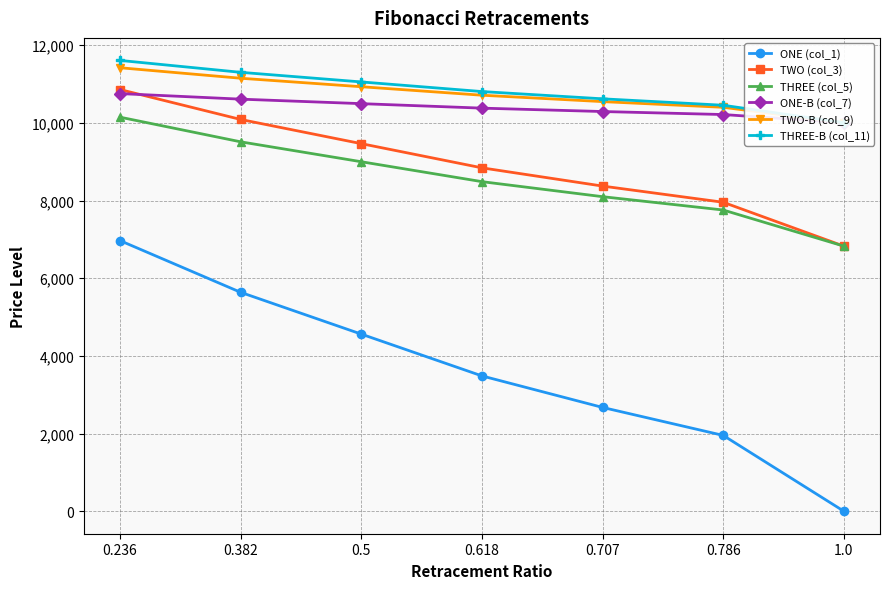

Reading left to right, what are all the values shown in this chart?

ONE (col_1): 0.236=6966.9	0.382=5635.5	0.5=4559.5	0.618=3483.5	0.707=2671.9	0.786=1951.5	1.0=0.0
TWO (col_3): 0.236=10857.6	0.382=10087.1	0.5=9464.4	0.618=8841.7	0.707=8372.0	0.786=7955.1	1.0=6825.8
THREE (col_5): 0.236=10146.0	0.382=9511.5	0.5=8998.7	0.618=8485.9	0.707=8099.1	0.786=7755.8	1.0=6825.8
ONE-B (col_7): 0.236=10753.7	0.382=10610.6	0.5=10494.9	0.618=10379.1	0.707=10291.9	0.786=10214.4	1.0=10004.5
TWO-B (col_9): 0.236=11419.2	0.382=11148.8	0.5=10930.4	0.618=10711.9	0.707=10547.1	0.786=10400.8	1.0=10004.5
THREE-B (col_11): 0.236=11607.8	0.382=11301.4	0.5=11053.8	0.618=10806.2	0.707=10619.4	0.786=10453.6	1.0=10004.5